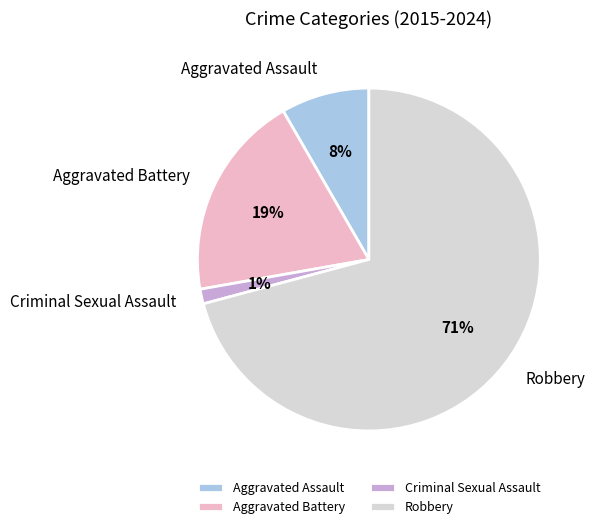

Is there a majority slice in this chart?

Yes